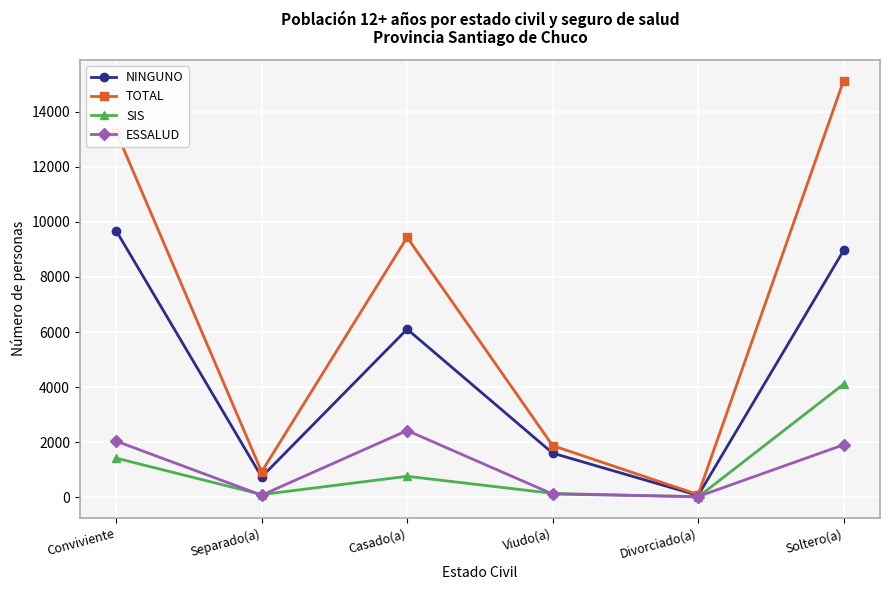

At which category is the sum across all series the highest?

Soltero(a)